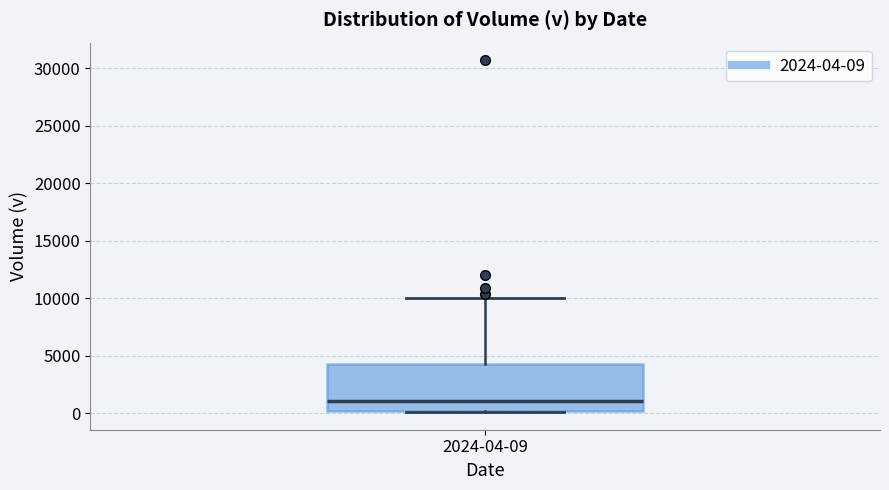

Where does the median line of the box for 2024-04-09 sit on the y-axis? The values are not printed on the chart, so give them approximately, as read against the axis.

1000